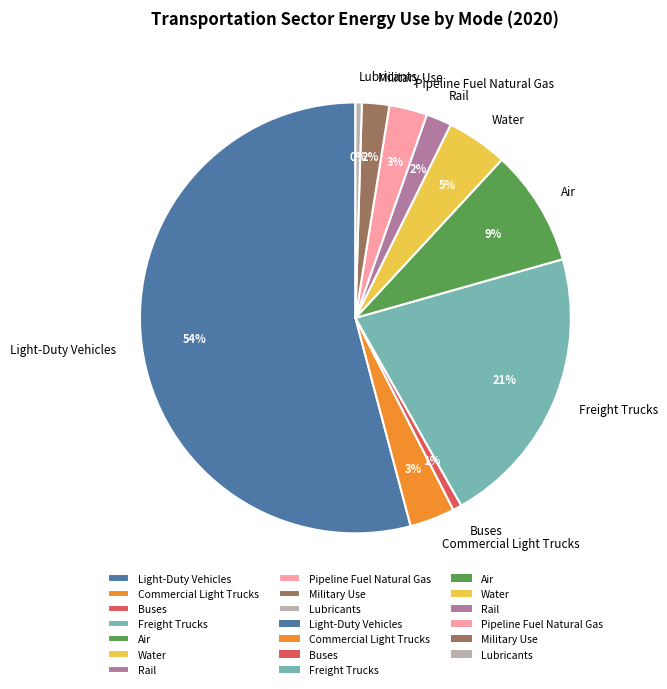

Which slice is the largest?

Light-Duty Vehicles